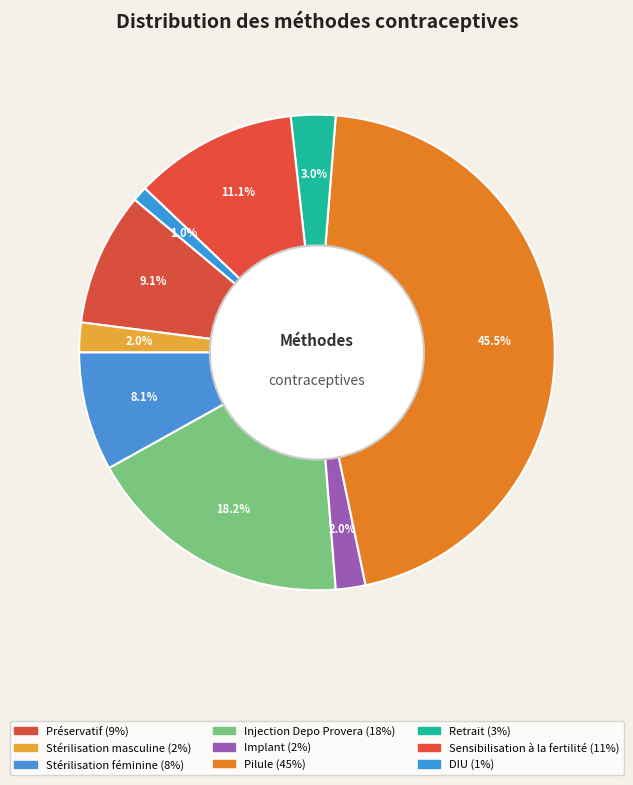

Is there a majority slice in this chart?

No